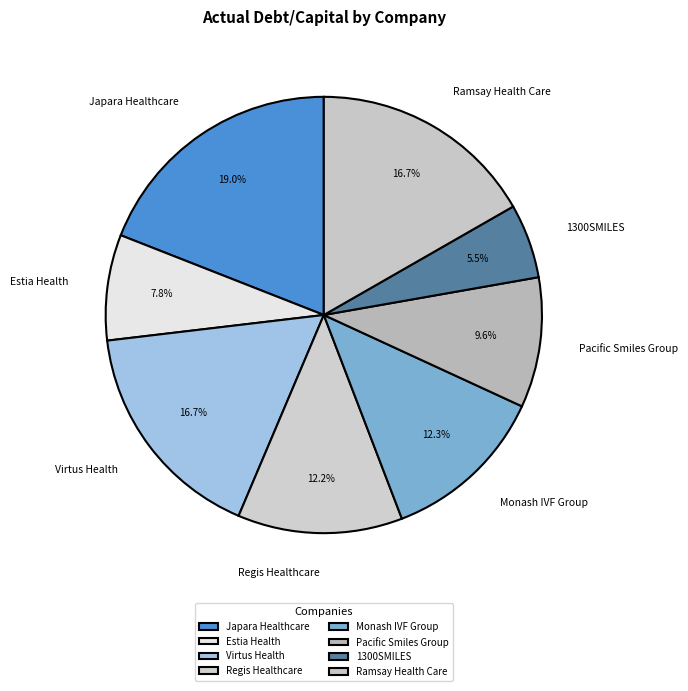

True or false: Monash IVF Group accounts for 12% of the total.

True